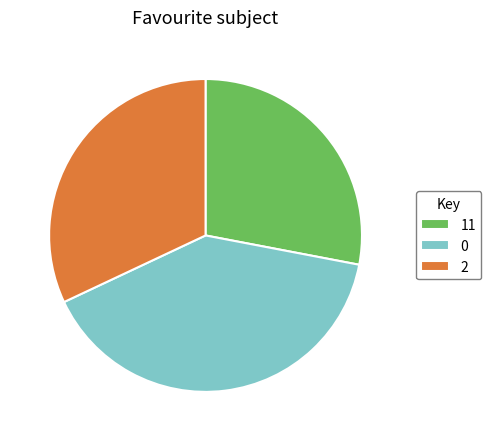

Rank the categories by value from highest to lowest.

0, 2, 11